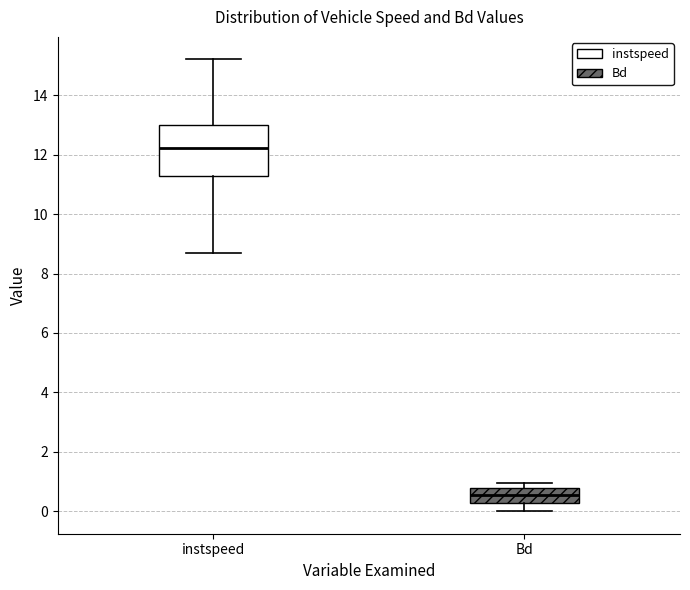

Reading left to right, read every box against the y-axis: the position of its median line, the range the box covers, and the ends of its whiskers. The values are not printed on the chart, so give them approximately, as read against the axis.

instspeed: median 12.2, box 11.2 to 13.0, whiskers 8.8 to 15.2
Bd: median 0.6, box 0.2 to 0.8, whiskers 0.0 to 1.0